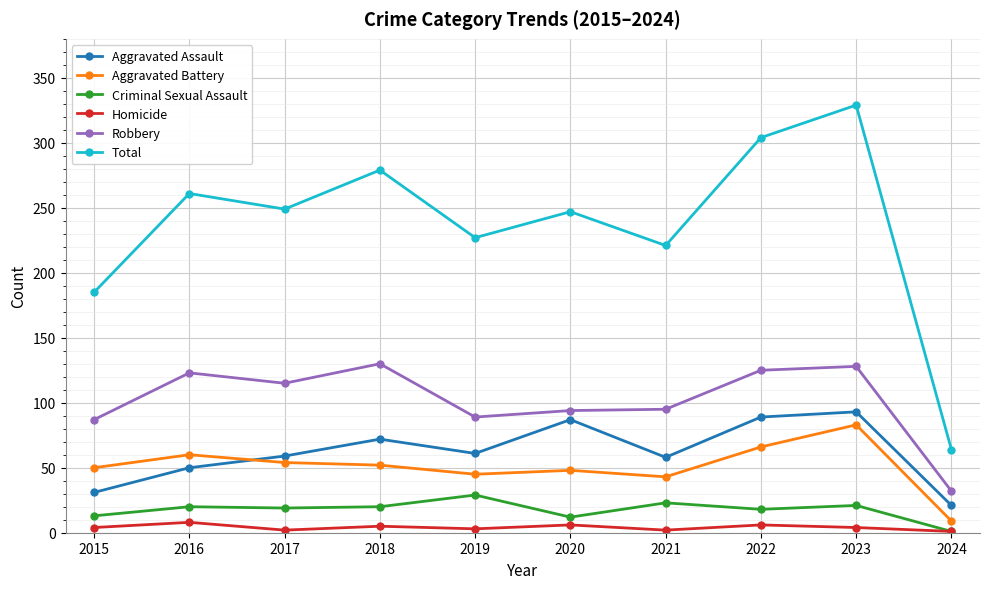

Where is Total nearest to the value 196?

2015